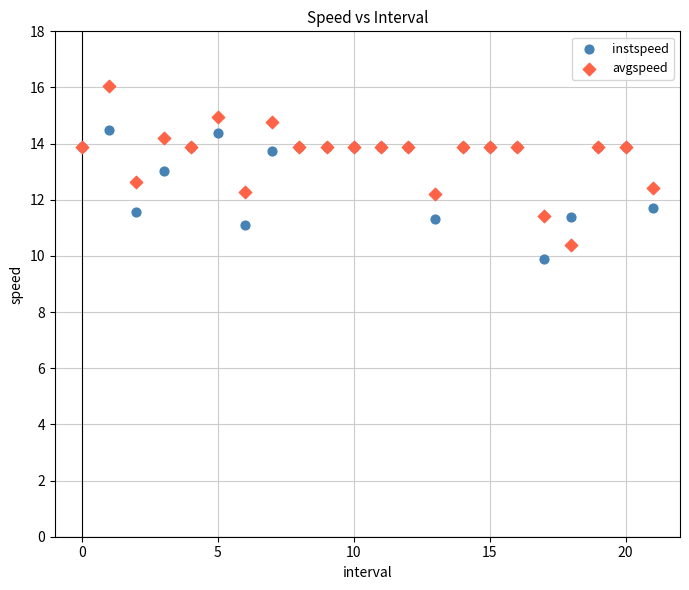

What are all the series names shown in the legend?

instspeed, avgspeed